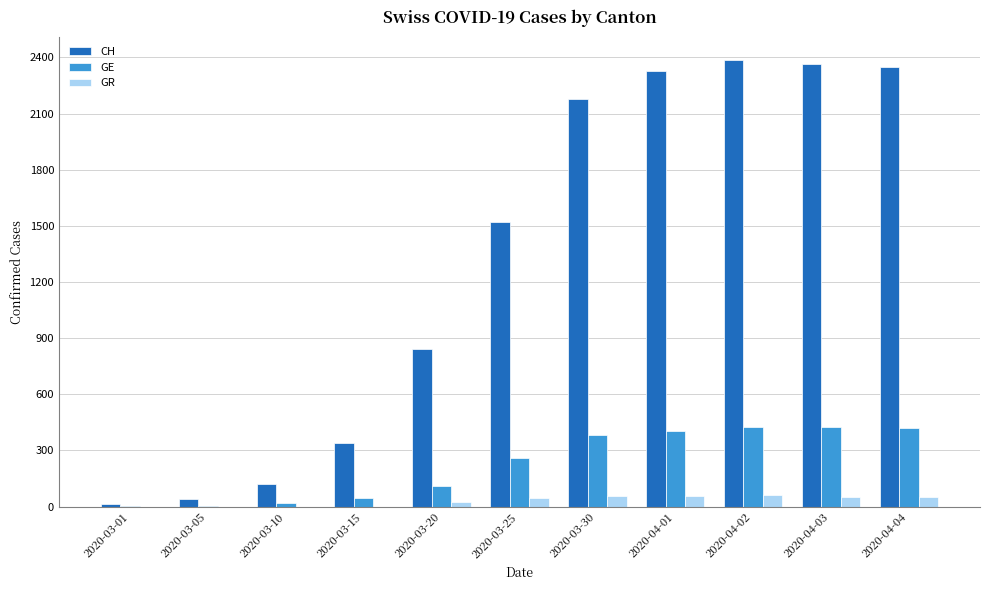

What is the sum of all GR values?

349